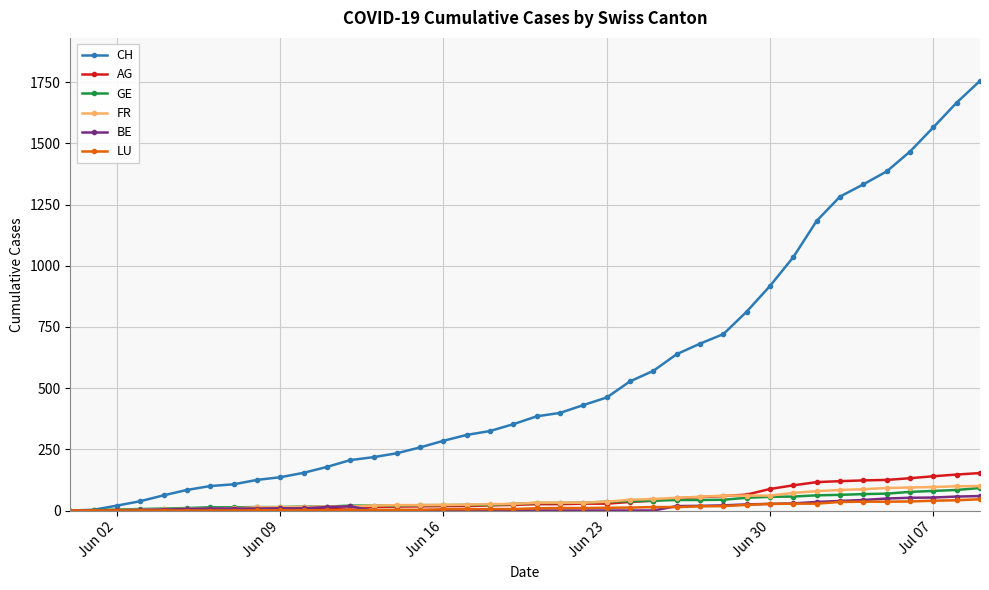

How many series are shown in this chart?

6